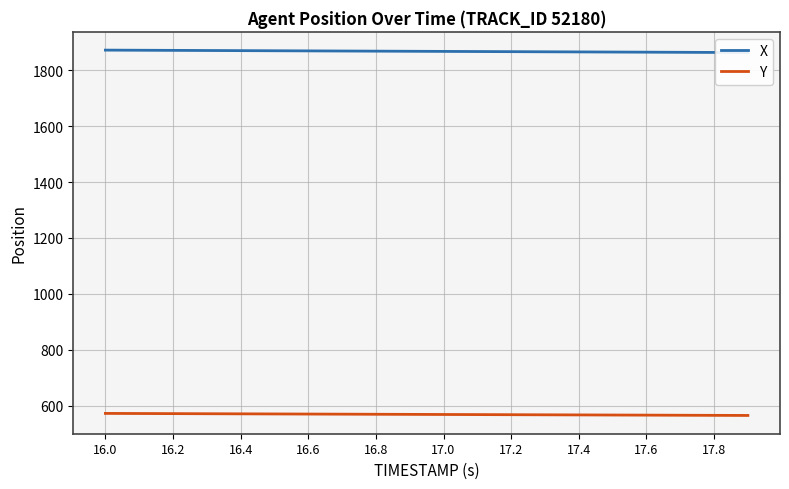

What is the maximum value for Y?

572.9